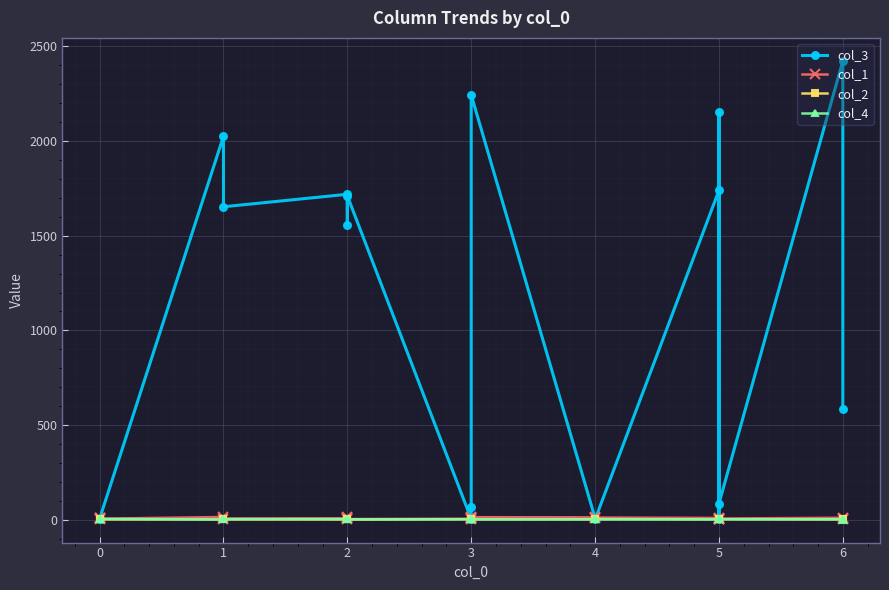

Which has a higher value, 0 or 1?

1